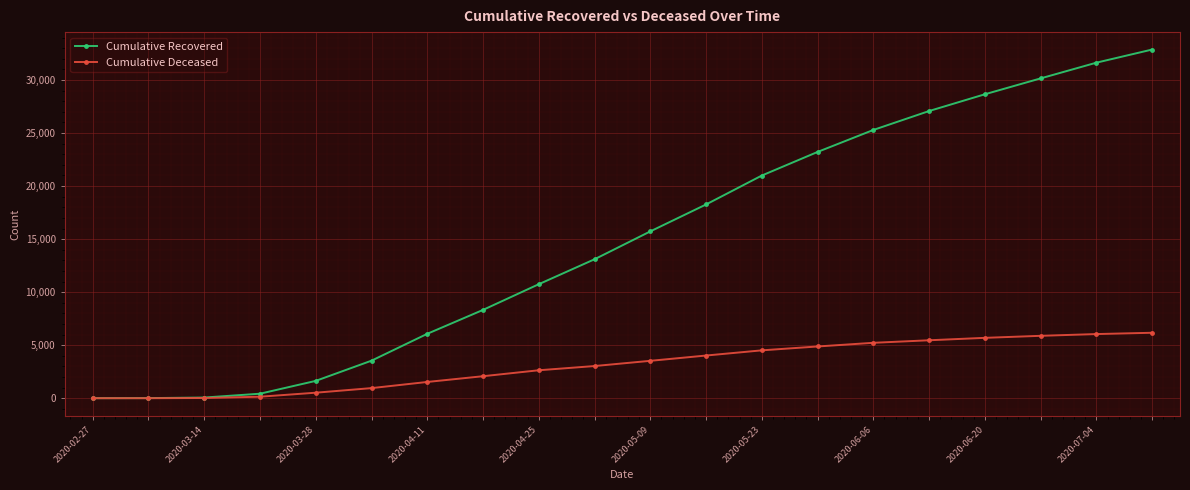

Which series has the widest spread of values?

Cumulative Recovered